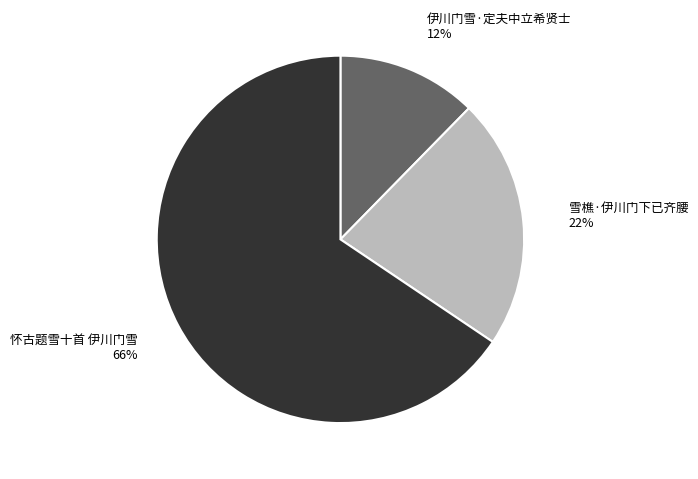

What is the largest slice in the pie chart?

怀古题雪十首 伊川门雪